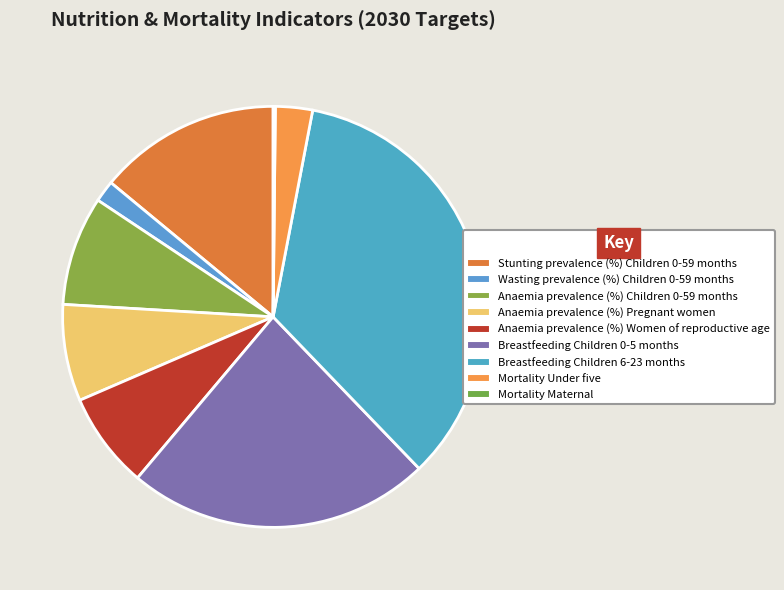

Between Anaemia prevalence (%) Children 0-59 months and Breastfeeding Children 0-5 months, which is larger?

Breastfeeding Children 0-5 months